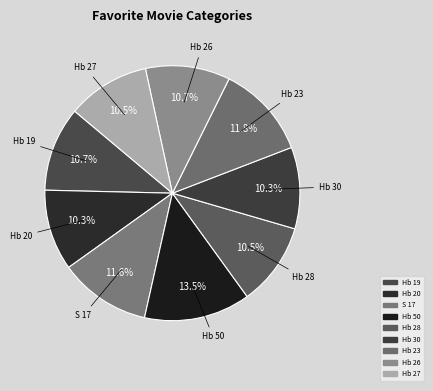

What percentage is NOT represented by S 17?

88.4%